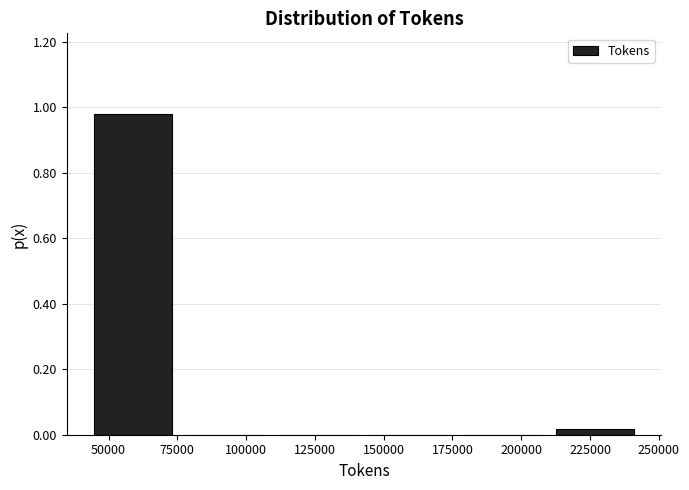

Reading left to right, transcribe this chart: for each bar, give the range it covers on the x-axis and its height. Neither the bar edges nor the heights are printed on the chart, so give them approximately, as read against the axes.

40000 to 75000: 0.98
75000 to 110000: 0
110000 to 145000: 0
145000 to 175000: 0
175000 to 210000: 0
210000 to 245000: under 0.02